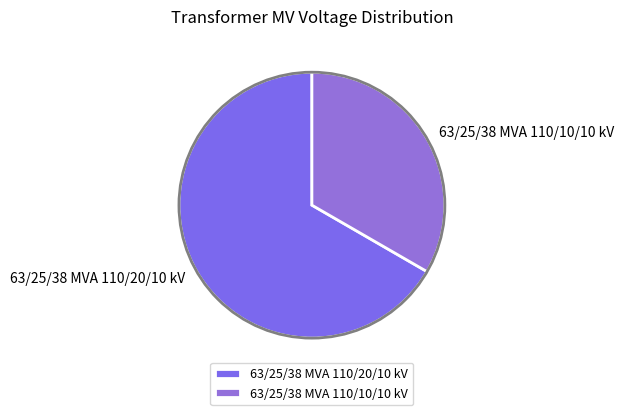

What is the ratio of the value at 63/25/38 MVA 110/20/10 kV to the value at 63/25/38 MVA 110/10/10 kV?

2.0